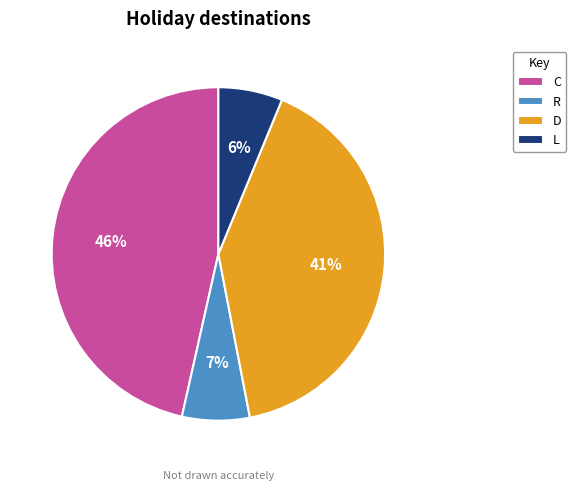

How many slices are in this pie chart?

4